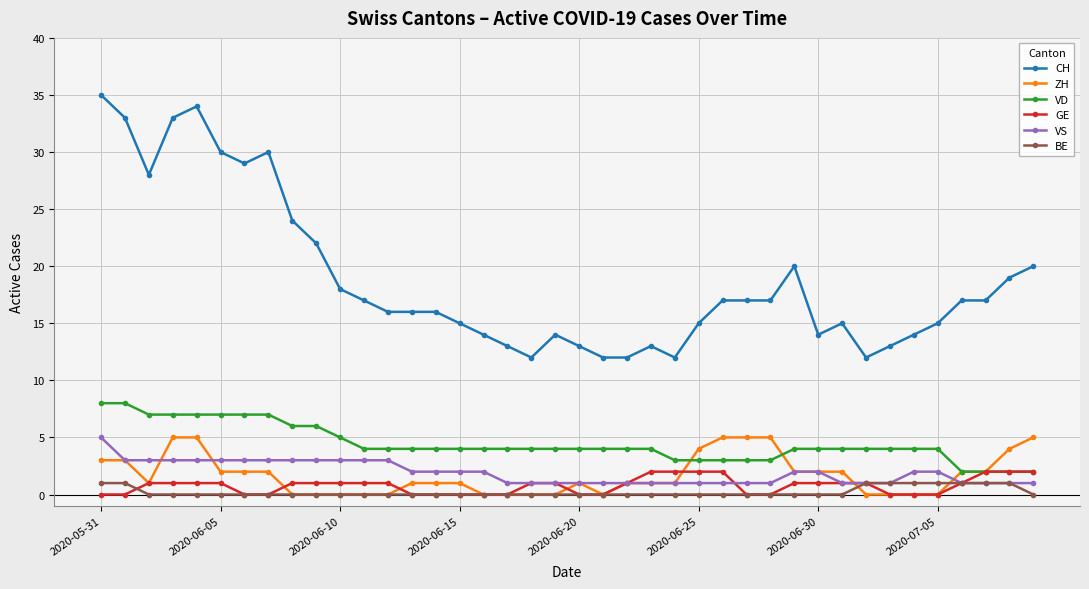

What are all the series names shown in the legend?

CH, ZH, VD, GE, VS, BE